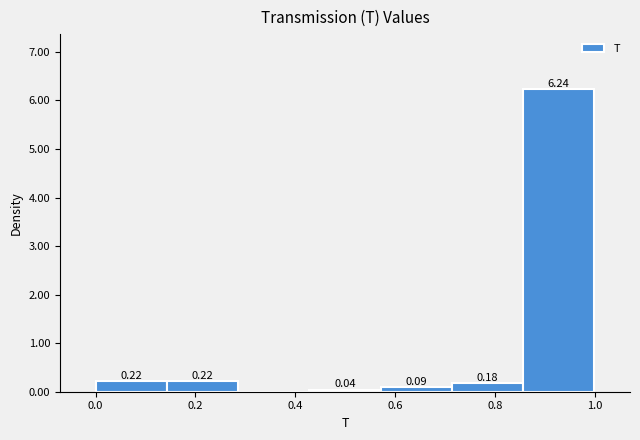

Which range on the x-axis has the tallest bar?

0.86 to 1.00